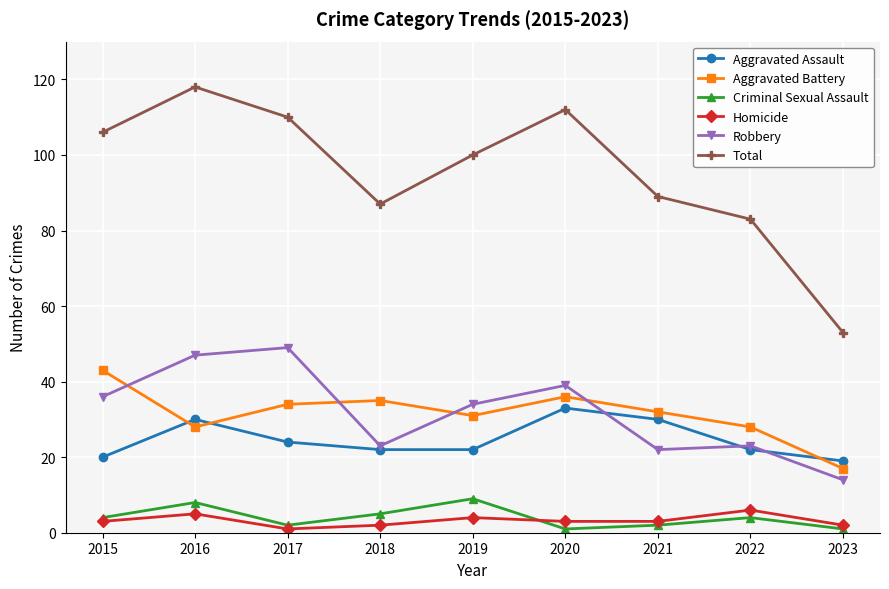

How many lines are shown in the chart?

6